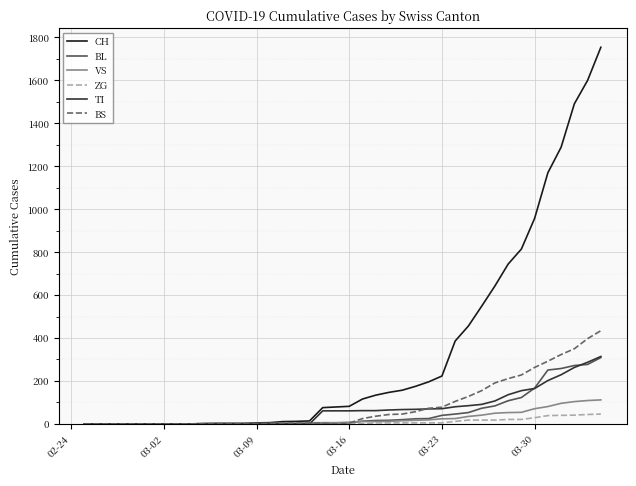

Which series has the largest total across all categories?

CH